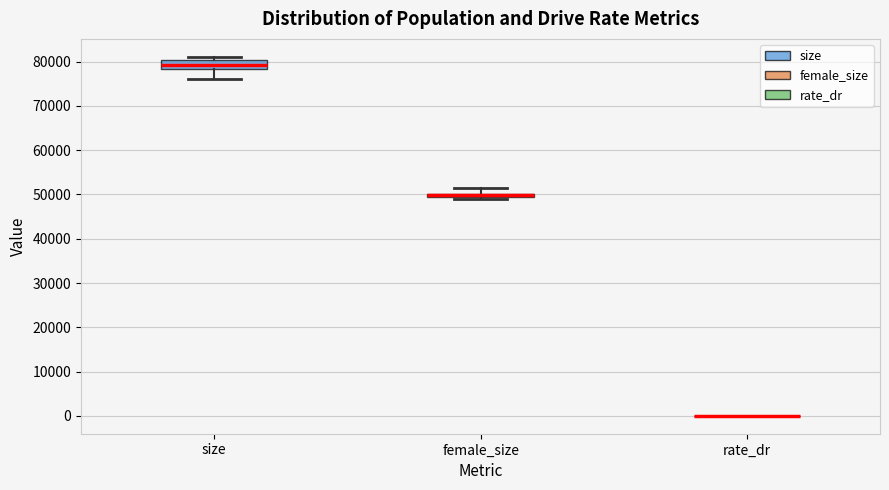

Which box is the tallest, from its lower edge to its upper edge?

size